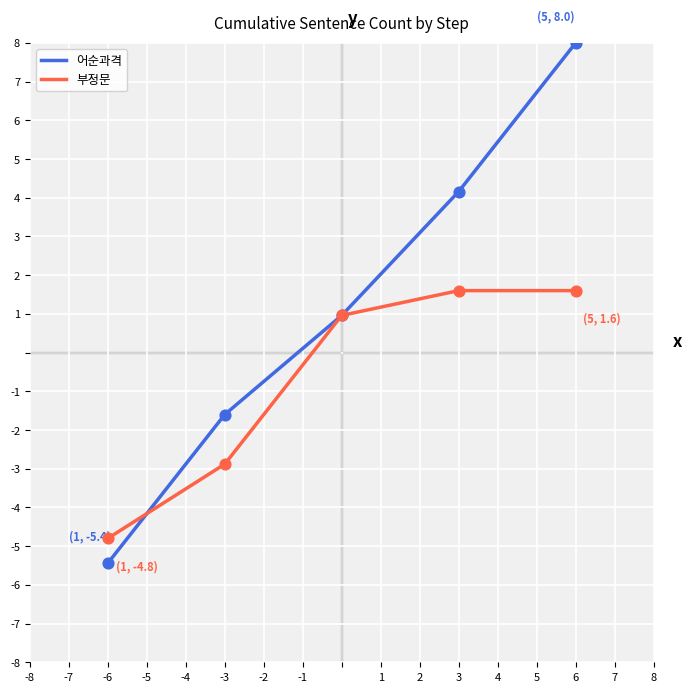

Which series has the largest range (max minus min)?

어순과격